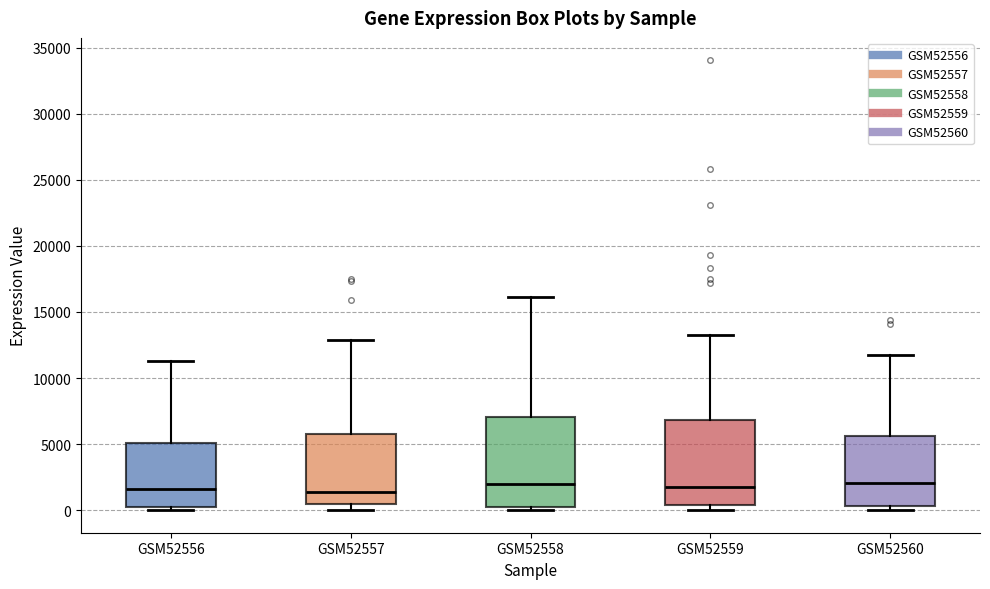

Reading left to right, read every box against the y-axis: the position of its median line, the range the box covers, and the ends of its whiskers. The values are not printed on the chart, so give them approximately, as read against the axis.

GSM52556: median 1500, box 0 to 5000, whiskers 0 (just below the box's lower edge) to 11500
GSM52557: median 1500, box 500 to 6000, whiskers 0 to 13000
GSM52558: median 2000, box 500 to 7000, whiskers 0 to 16000
GSM52559: median 2000, box 500 to 7000, whiskers 0 to 13500
GSM52560: median 2000, box 500 to 5500, whiskers 0 to 11500